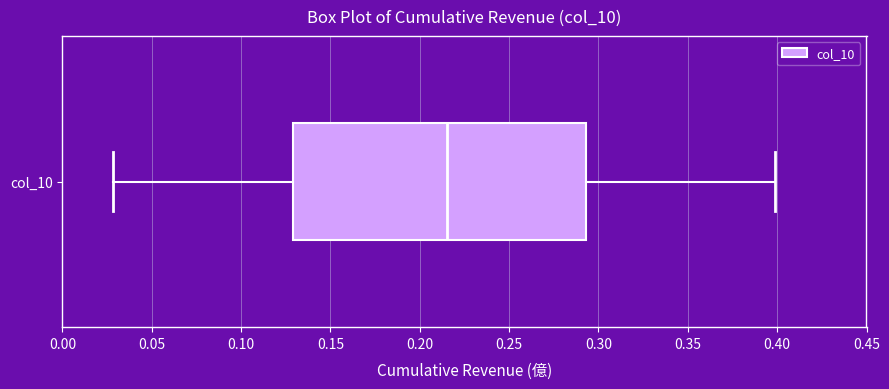

Read this box plot against the x-axis: the position of the median line, the range covered by the box, and the ends of both whiskers. The values are not printed on the chart, so give them approximately, as read against the axis.

median 0.215, box 0.130 to 0.295, whiskers 0.030 to 0.400